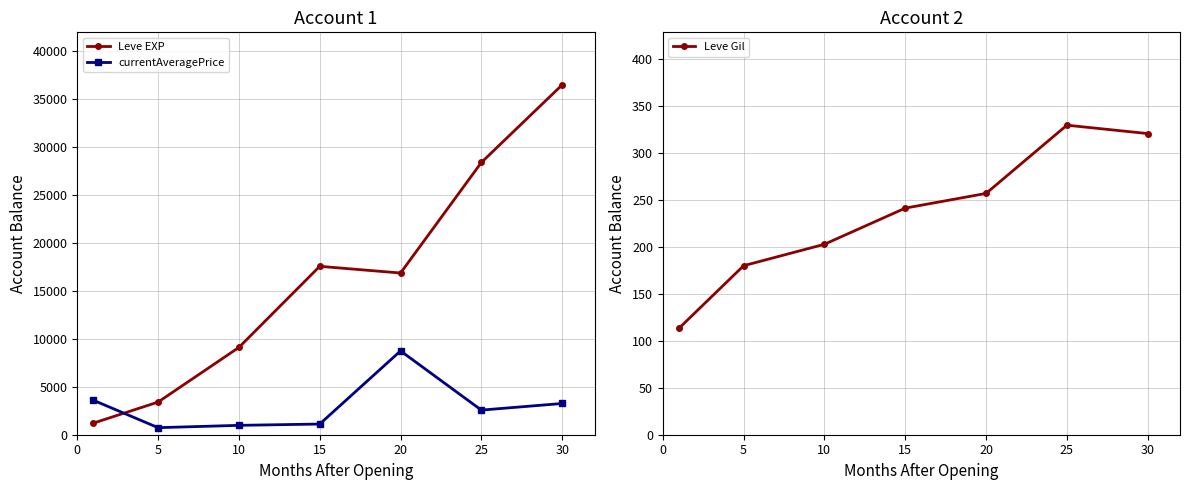

Which series has the largest range (max minus min)?

Leve EXP